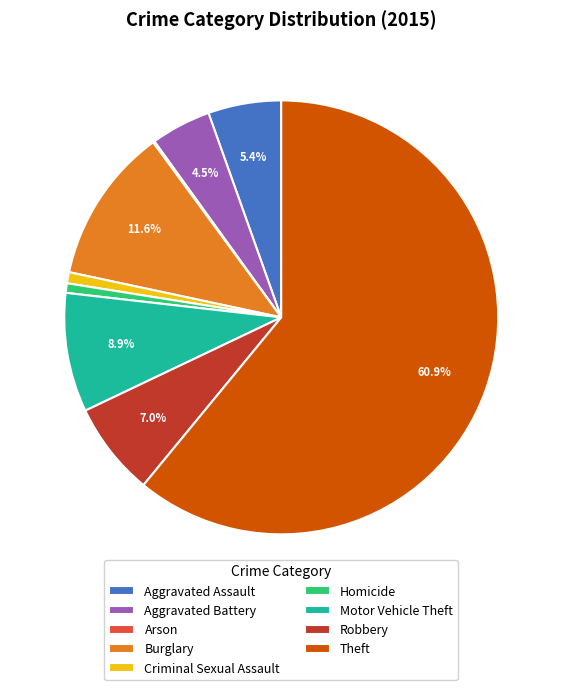

Is it true that Theft is 61% of the pie?

True